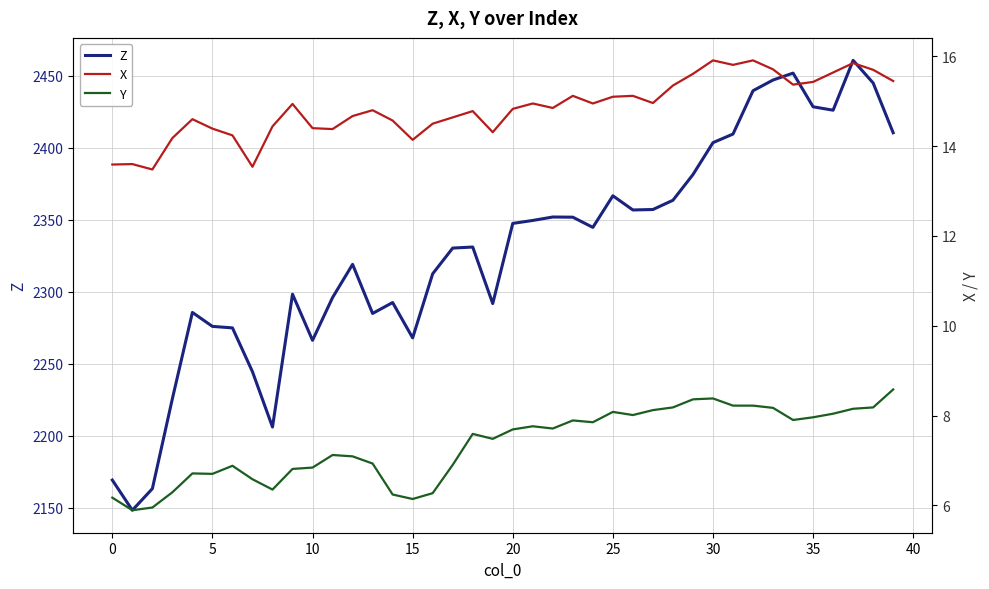

Which has a higher value, 22 or 15?

22